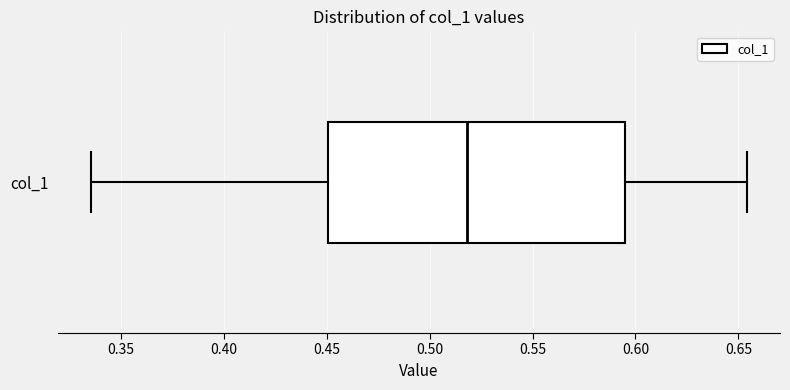

Transcribe this box plot: give where the median line is, the range the box spans, and where the two whiskers end, as read against the x-axis. The values are not printed on the chart, so give them approximately, as read against the axis.

median 0.520, box 0.450 to 0.595, whiskers 0.335 to 0.655